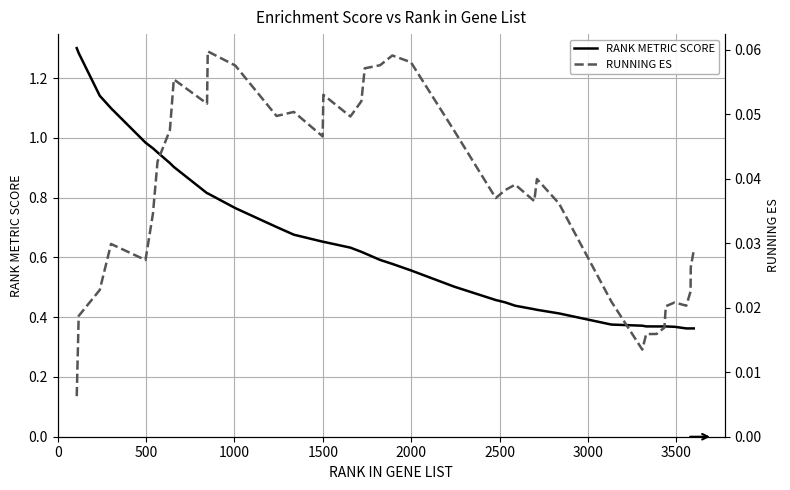

True or false: RUNNING ES has more than 1 points higher than both neighbors.

True